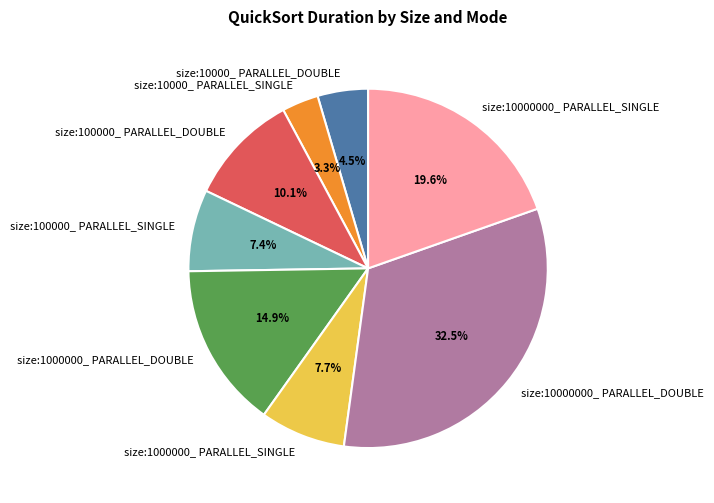

To the nearest percent, what percentage of the pie is size:1000000_ PARALLEL_DOUBLE?

15%